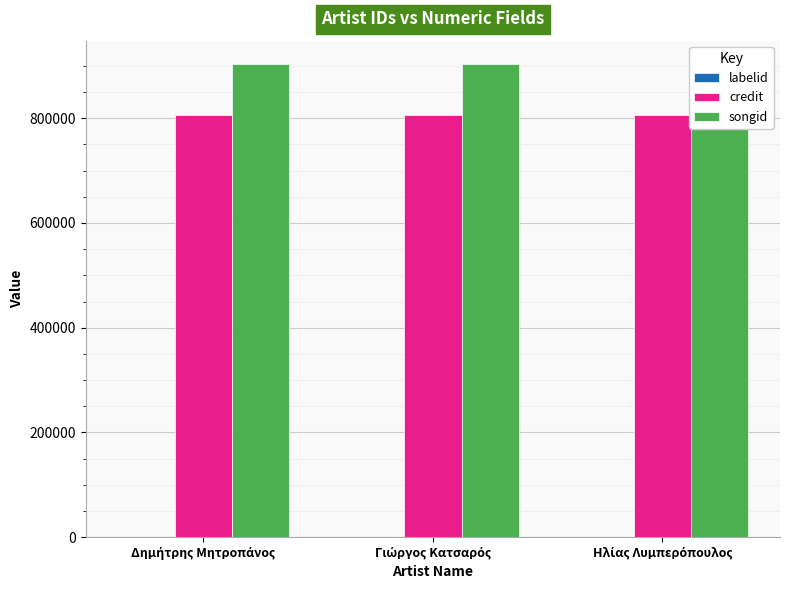

Reading left to right, extract all data points from this chart.

labelid: Δημήτρης Μητροπάνος=1205	Γιώργος Κατσαρός=1205	Ηλίας Λυμπερόπουλος=1205
credit: Δημήτρης Μητροπάνος=806343	Γιώργος Κατσαρός=806343	Ηλίας Λυμπερόπουλος=806343
songid: Δημήτρης Μητροπάνος=902957	Γιώργος Κατσαρός=902957	Ηλίας Λυμπερόπουλος=902957